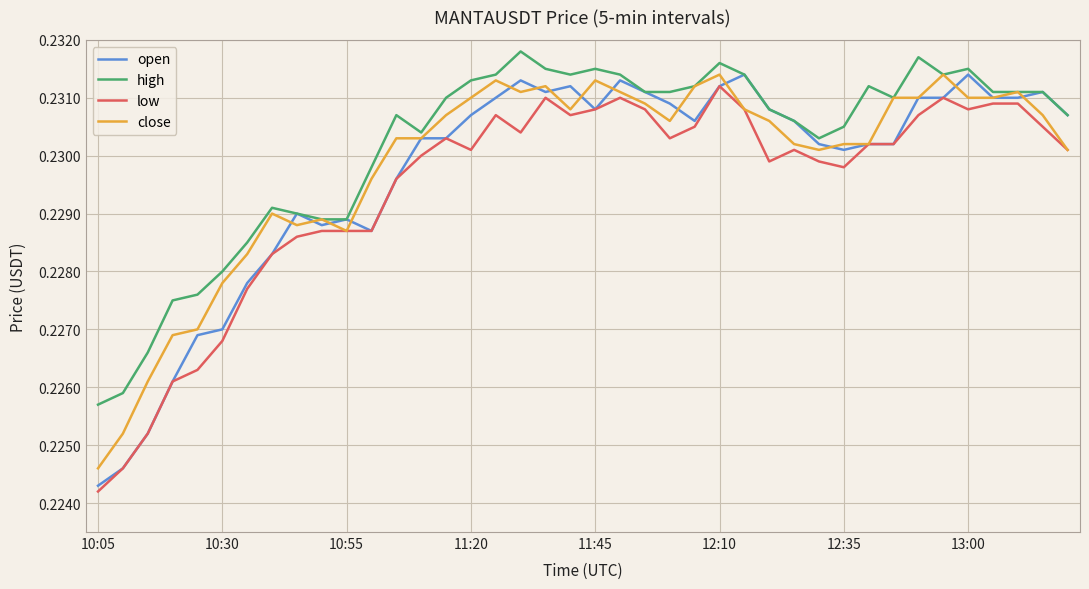

Which series has the widest spread of values?

open